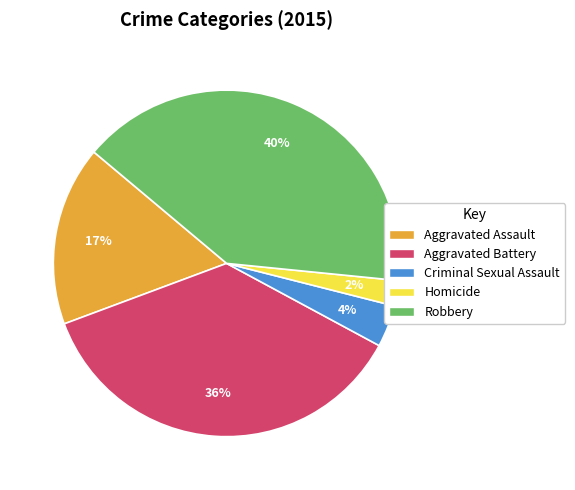

To the nearest percent, what portion does Aggravated Battery represent?

36%